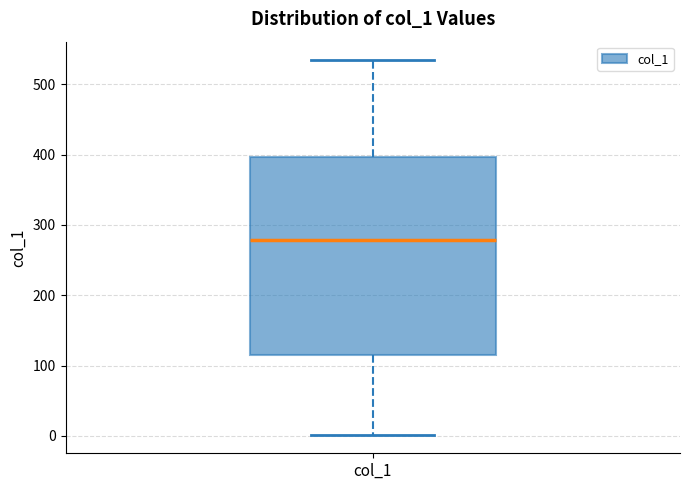

Where does the median line of the box for col_1 sit on the y-axis? The values are not printed on the chart, so give them approximately, as read against the axis.

280